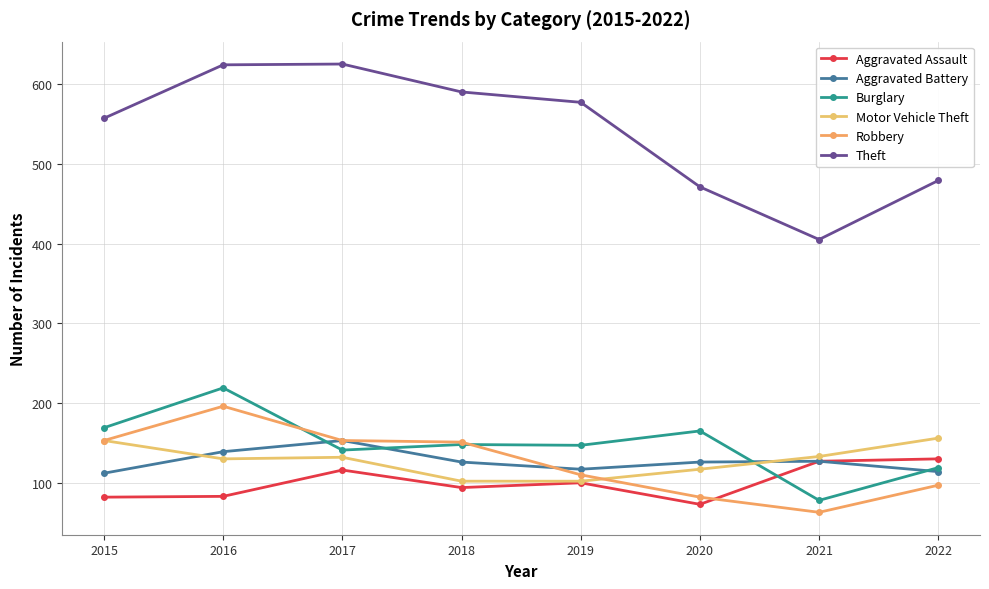

Does the chart display data point markers on the line(s)?

Yes